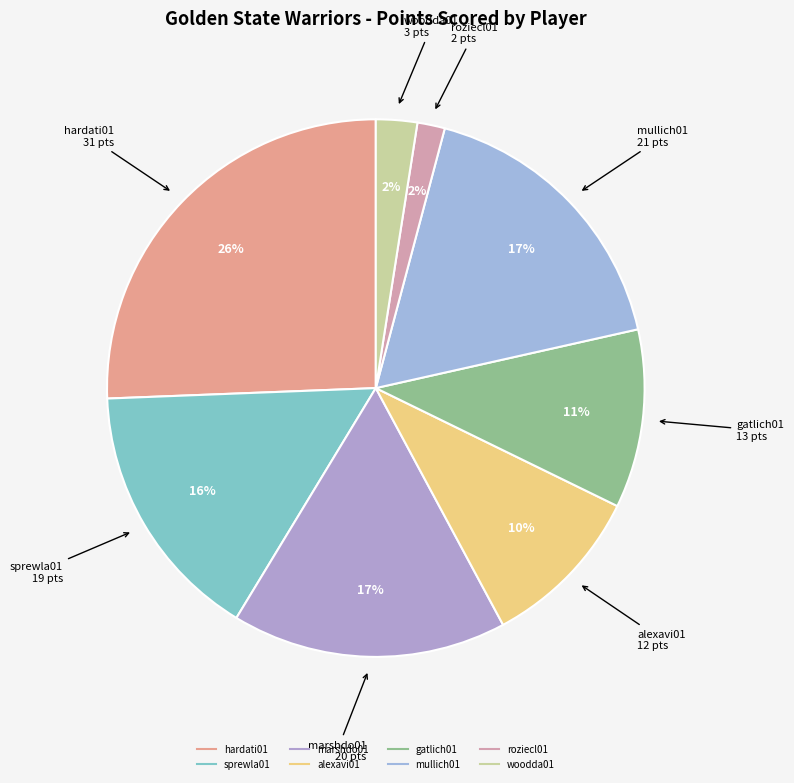

Is it true that gatlich01 is 1% of the pie?

False